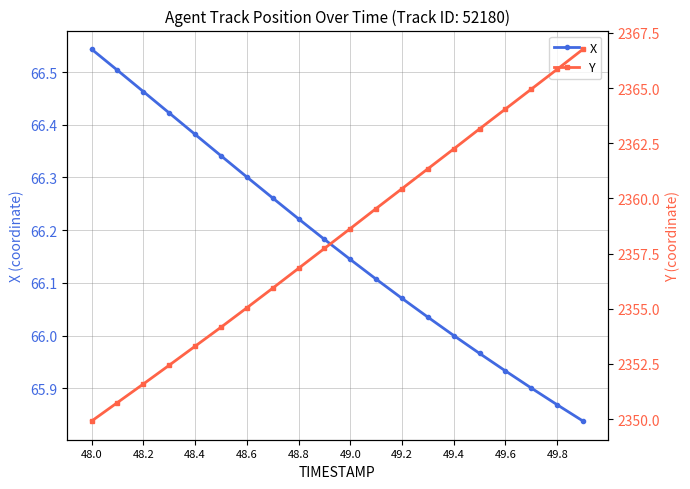

What is the difference between the second highest and minimum values in the Y series?

15.9